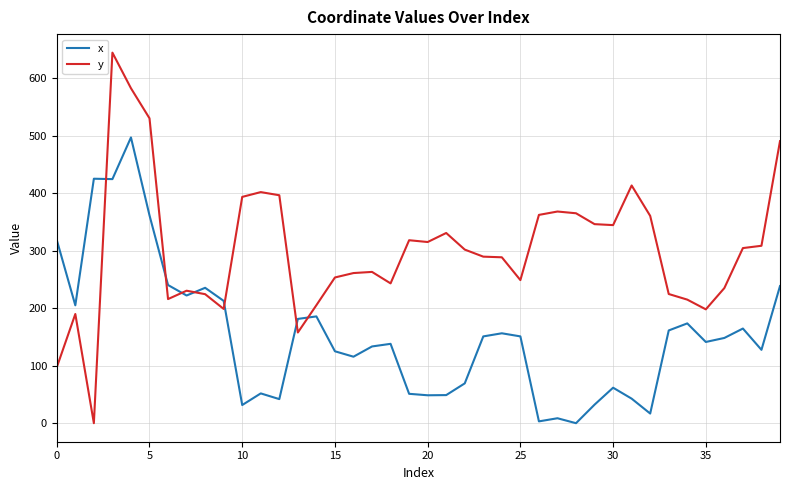

What are all the series names shown in the legend?

x, y